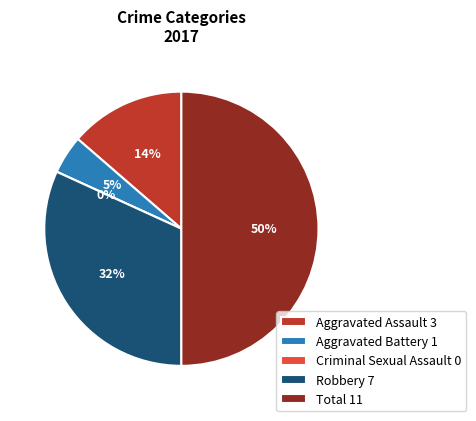

The Aggravated Assault slice represents 14% of the pie. True or false?

True